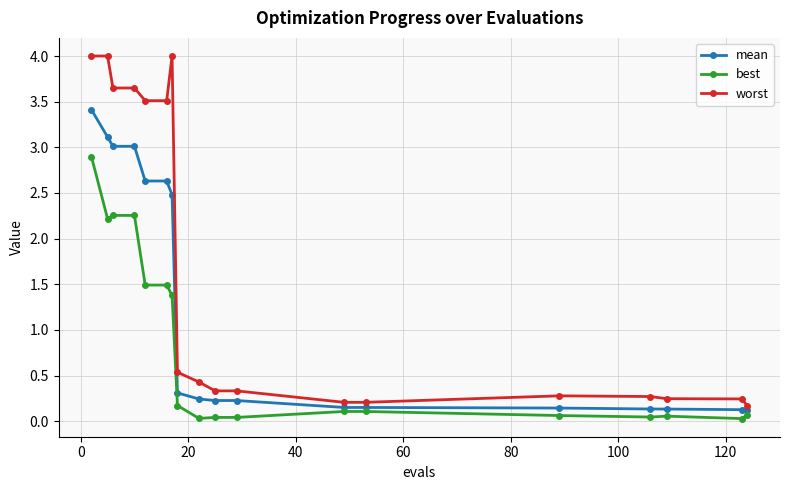

What is the sum of all worst values?

29.6